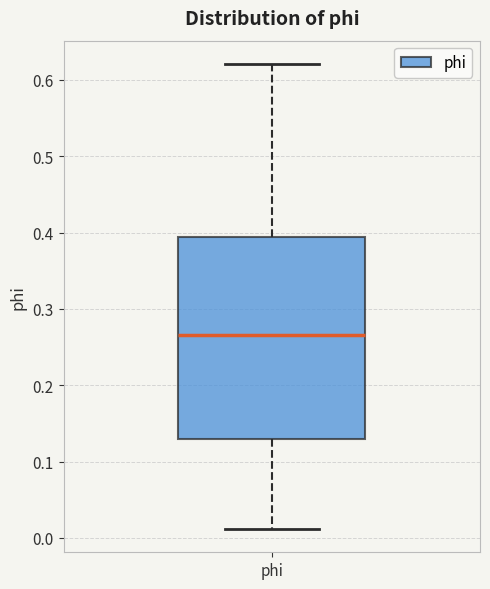

Transcribe this box plot: give where the median line is, the range the box spans, and where the two whiskers end, as read against the y-axis. The values are not printed on the chart, so give them approximately, as read against the axis.

median 0.27, box 0.13 to 0.39, whiskers 0.01 to 0.62